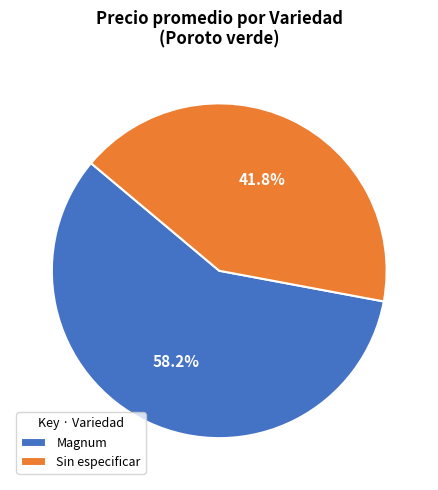

What is the ratio of the value at Magnum to the value at Sin especificar?

1.4